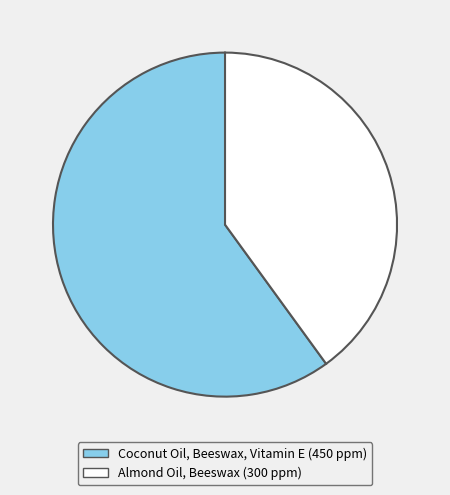

Count the number of slices in the pie.

2